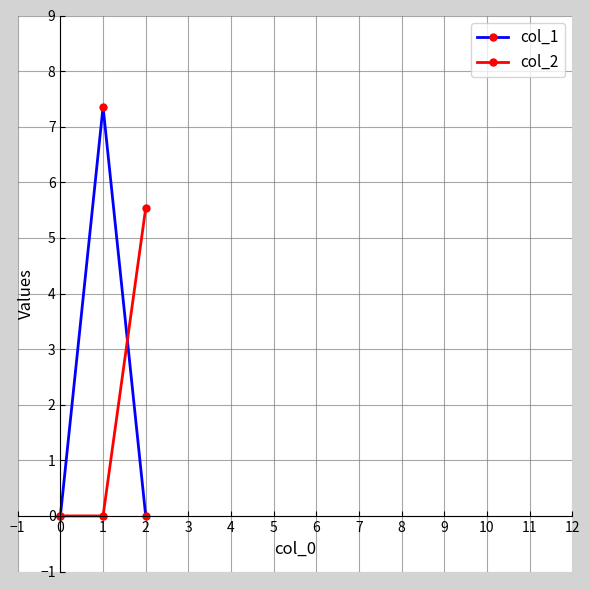

Rank the series at 1 from highest to lowest value.

col_1, col_2